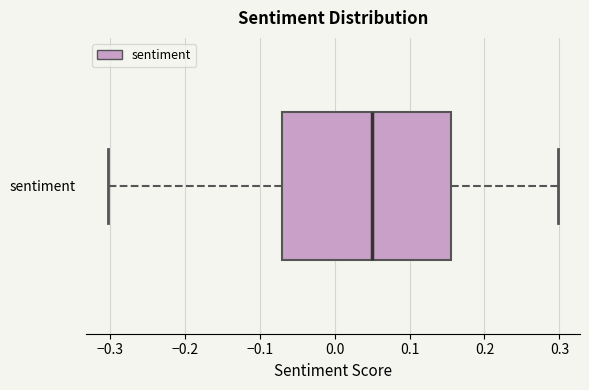

Transcribe this box plot: give where the median line is, the range the box spans, and where the two whiskers end, as read against the x-axis. The values are not printed on the chart, so give them approximately, as read against the axis.

median 0.05, box -0.07 to 0.16, whiskers -0.30 to 0.30